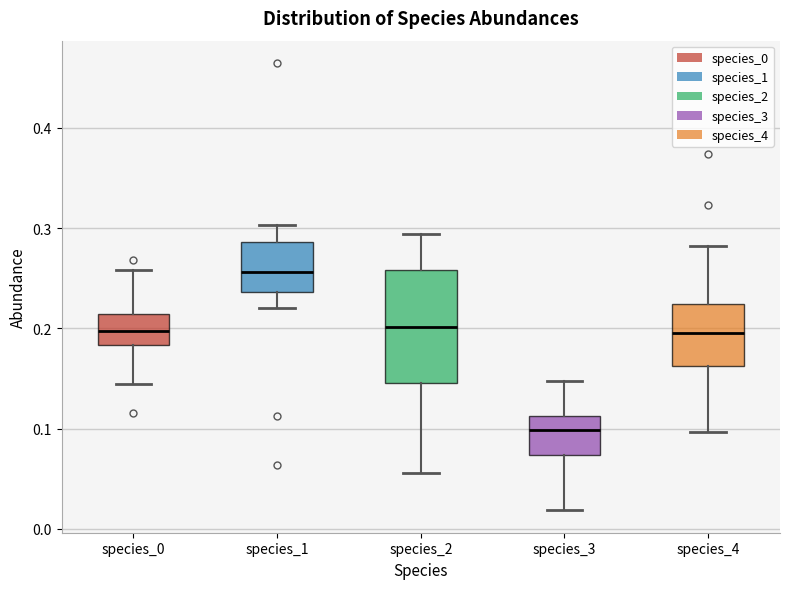

Which box is the tallest, from its lower edge to its upper edge?

species_2